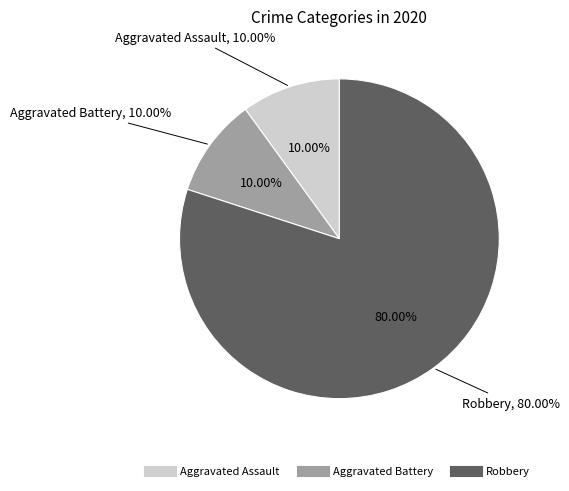

To the nearest percent, what is the combined percentage of Robbery and Aggravated Assault?

90%